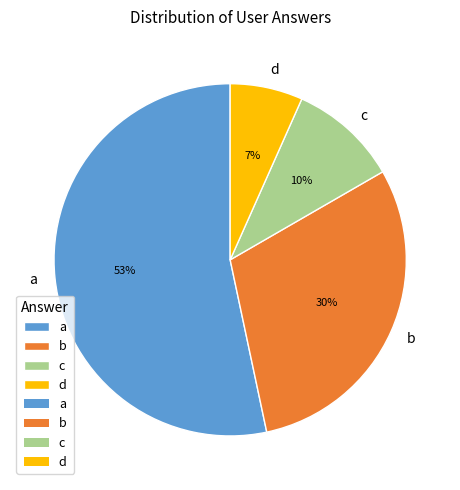

Rank the categories by value from highest to lowest.

a, b, c, d